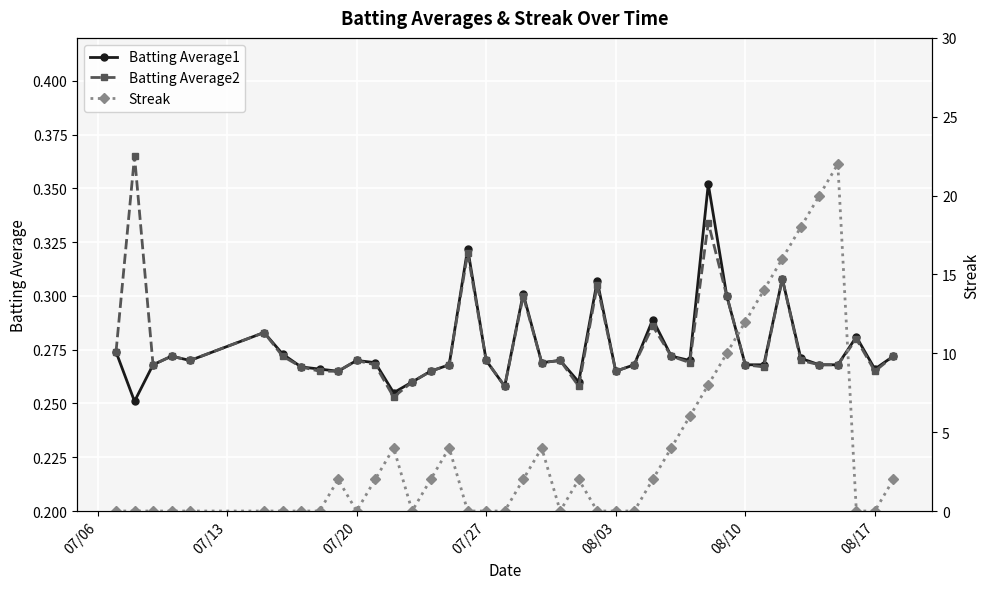

The value of Batting Average1 at 08/03 is 0.1. True or false?

False